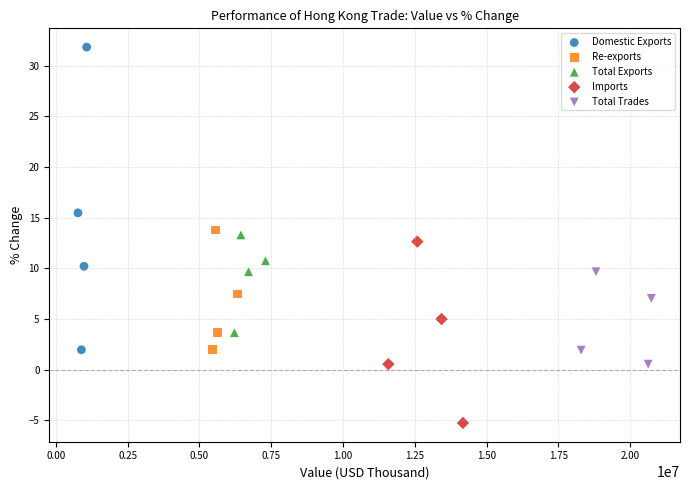

What are all the series names shown in the legend?

Domestic Exports, Re-exports, Total Exports, Imports, Total Trades